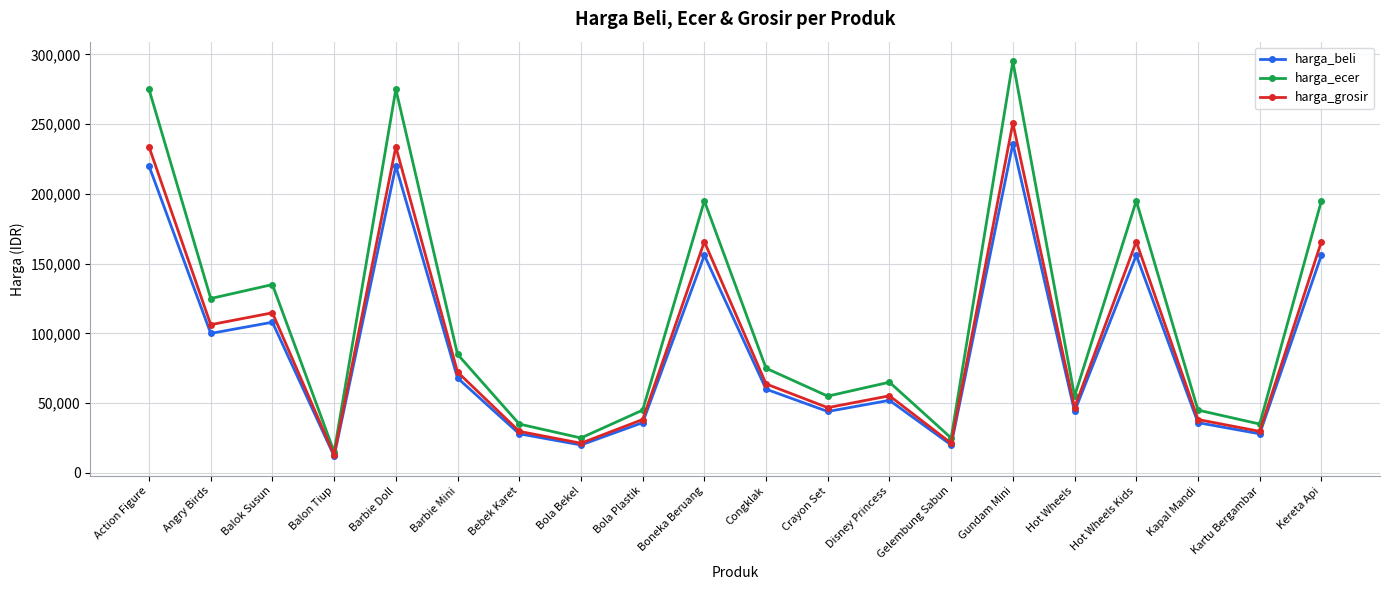

Between Action Figure and Angry Birds, which series saw the biggest shift?

harga_ecer